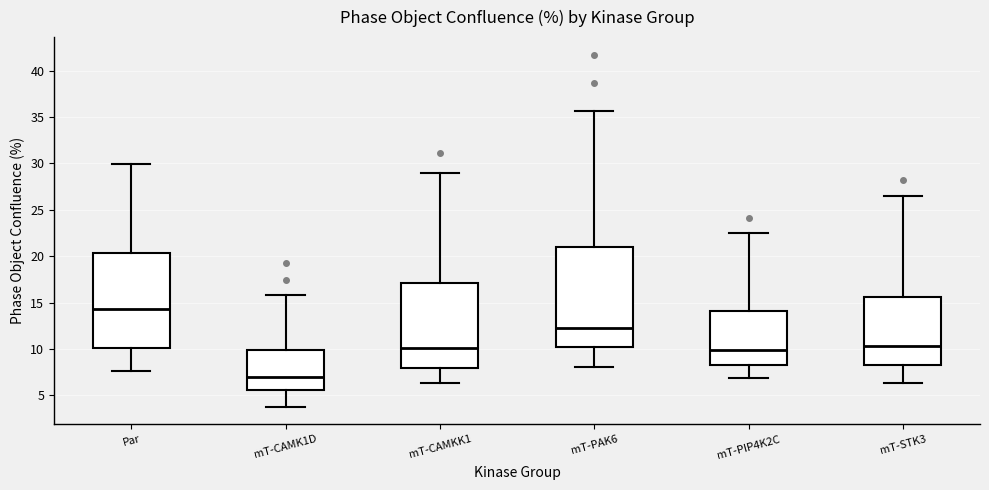

Reading left to right, read every box against the y-axis: the position of its median line, the range the box covers, and the ends of its whiskers. The values are not printed on the chart, so give them approximately, as read against the axis.

Par: median 14.5, box 10.0 to 20.5, whiskers 7.5 to 30.0
mT-CAMK1D: median 7.0, box 5.5 to 10.0, whiskers 4.0 to 16.0
mT-CAMKK1: median 10.0, box 8.0 to 17.0, whiskers 6.5 to 29.0
mT-PAK6: median 12.5, box 10.0 to 21.0, whiskers 8.0 to 35.5
mT-PIP4K2C: median 10.0, box 8.0 to 14.0, whiskers 7.0 to 22.5
mT-STK3: median 10.5, box 8.5 to 15.5, whiskers 6.5 to 26.5